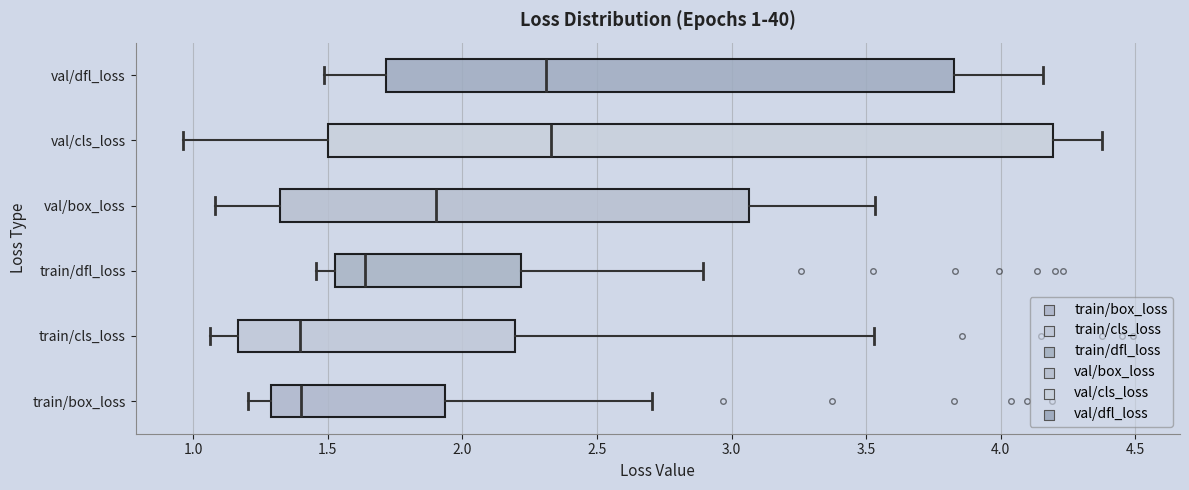

Comparing the boxes themselves (not the whiskers), which one is the widest?

val/cls_loss